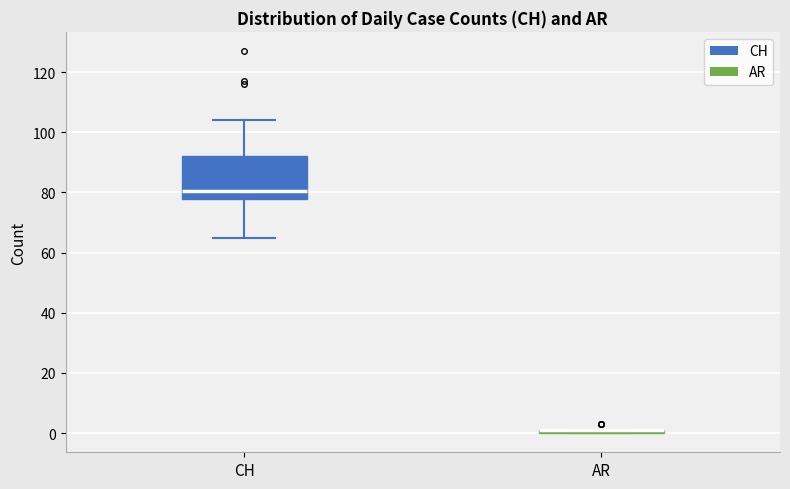

Where is the lower edge of the box for CH on the y-axis? The values are not printed on the chart, so give them approximately, as read against the axis.

78